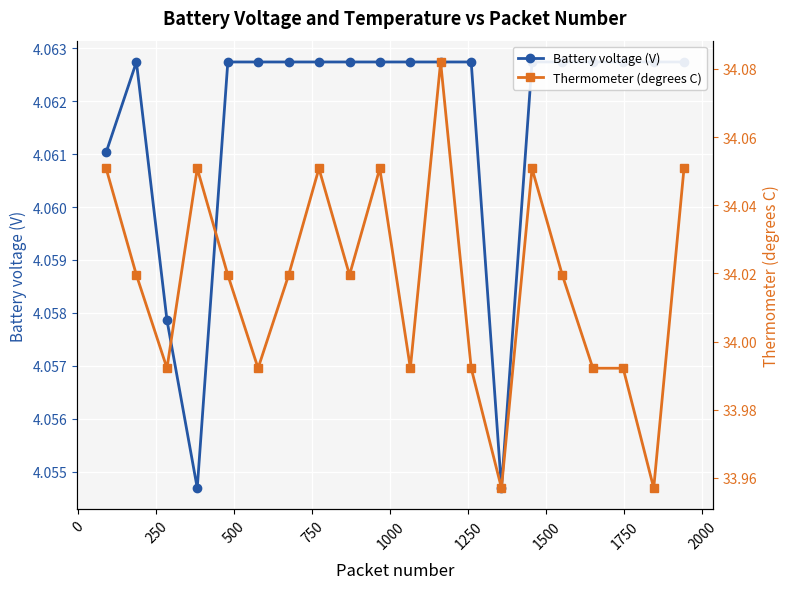

What is the label of the 4th point from the left?

500